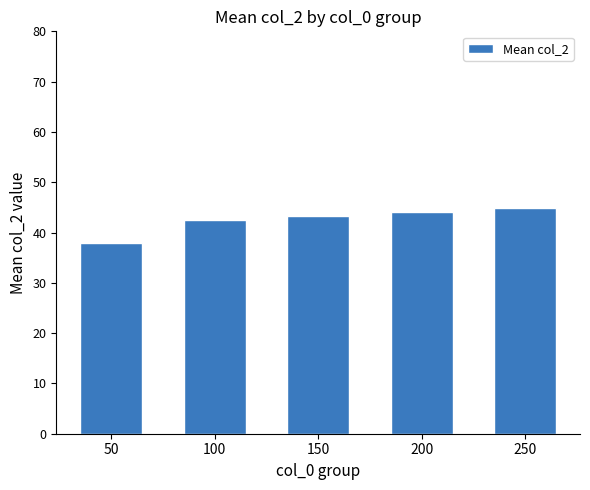

Is it true that the value at 50 is 0.6?

False